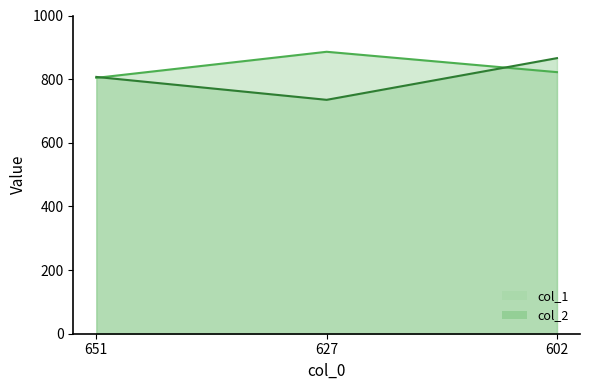

What is the value of the col_2 point at the 3rd from the left?

866